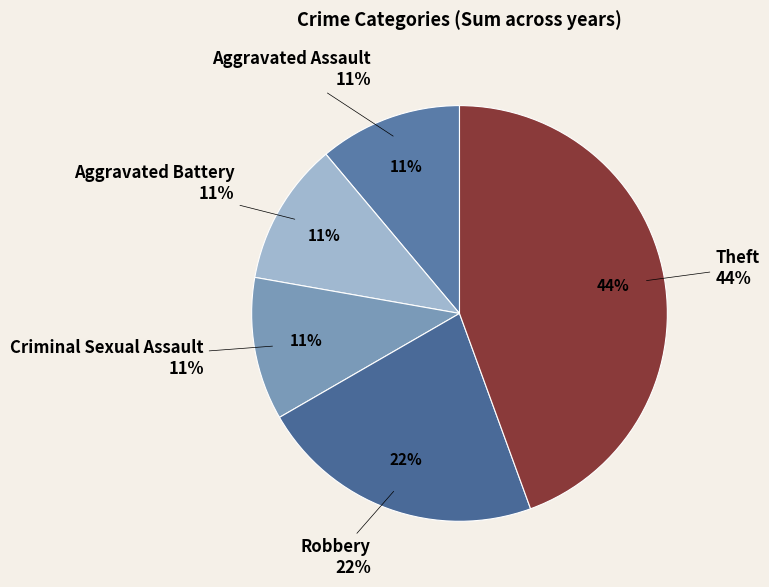

How many slices are in this pie chart?

5